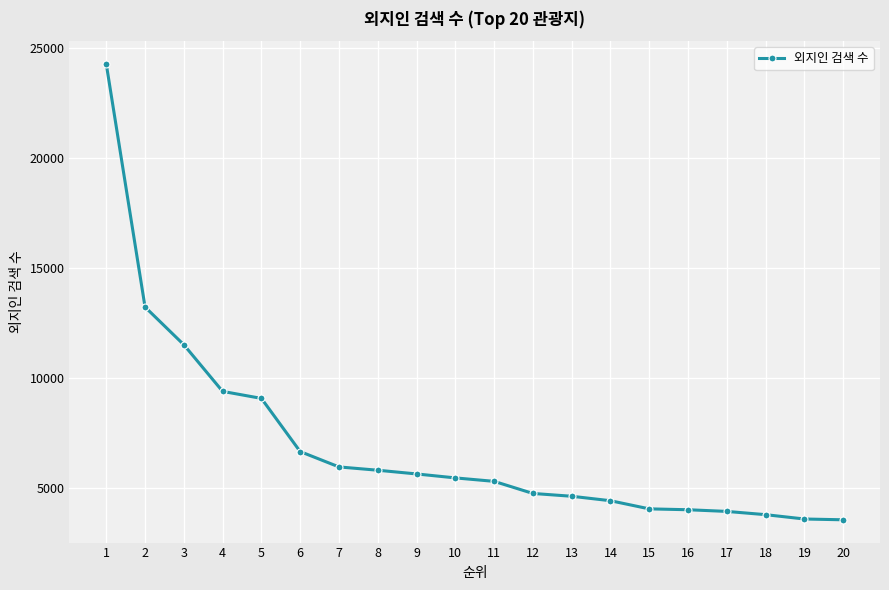

What is the value of the 14th point from the left?

4425